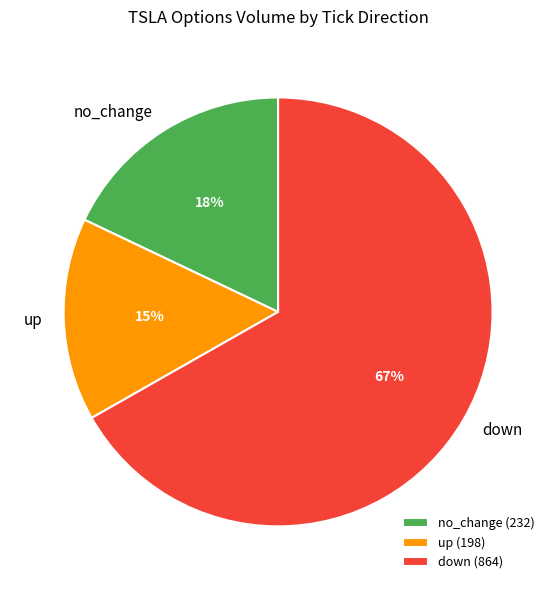

True or false: no_change accounts for 18% of the total.

True